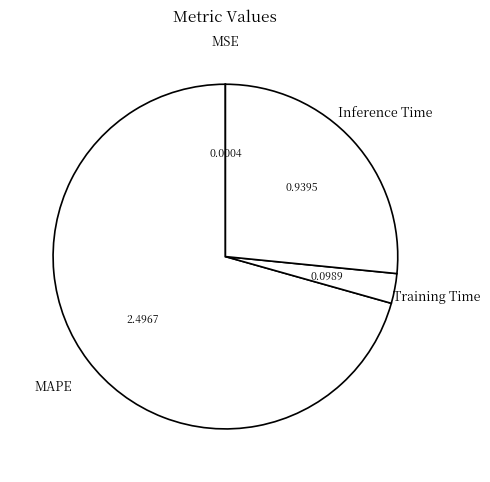

Do Inference Time and MAPE together represent more than half of the pie?

Yes